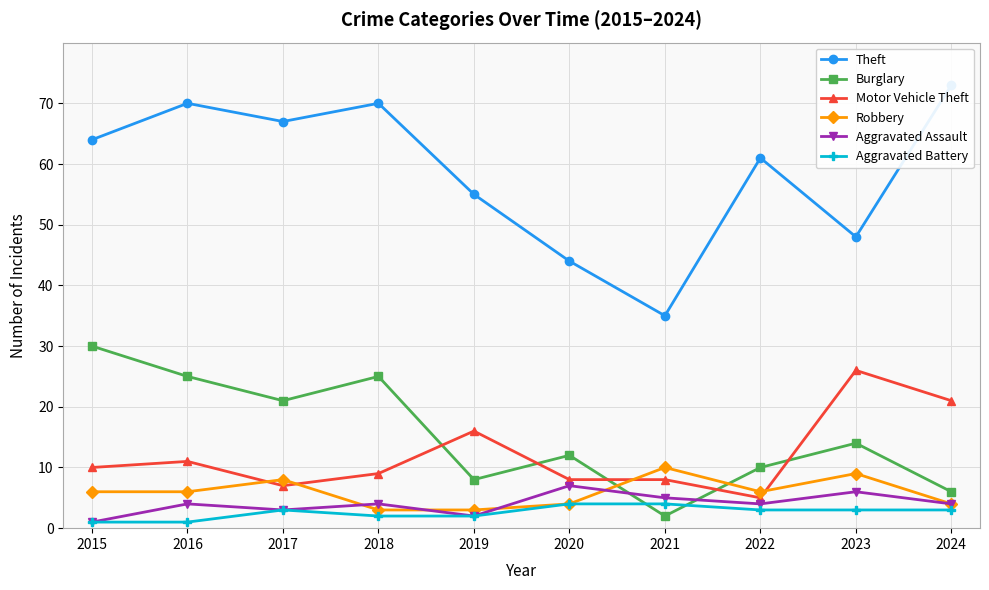

At which label does Aggravated Battery first exceed 3?

2020